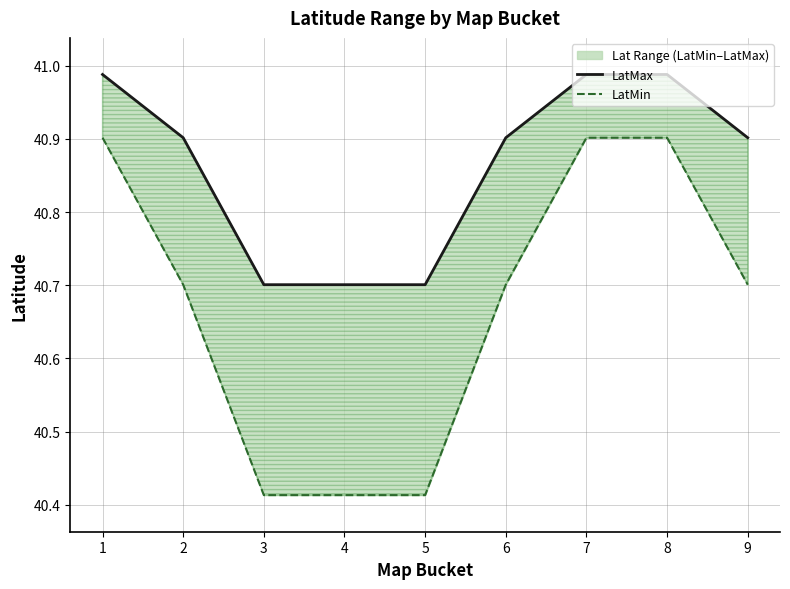

What are all the series names shown in the legend?

LatMax, LatMin